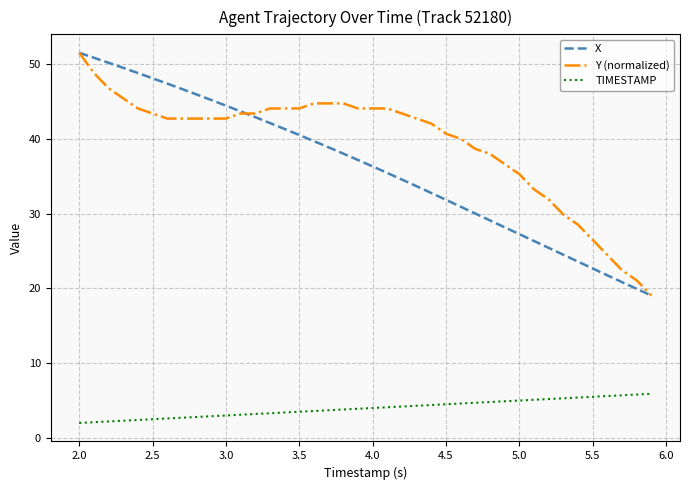

What are all the series names shown in the legend?

X, Y (normalized), TIMESTAMP